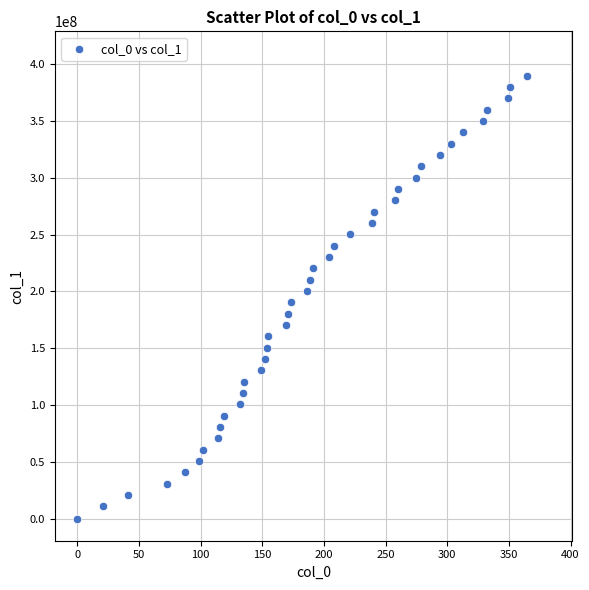

What is the range of Y values (max minus min)?

390010340